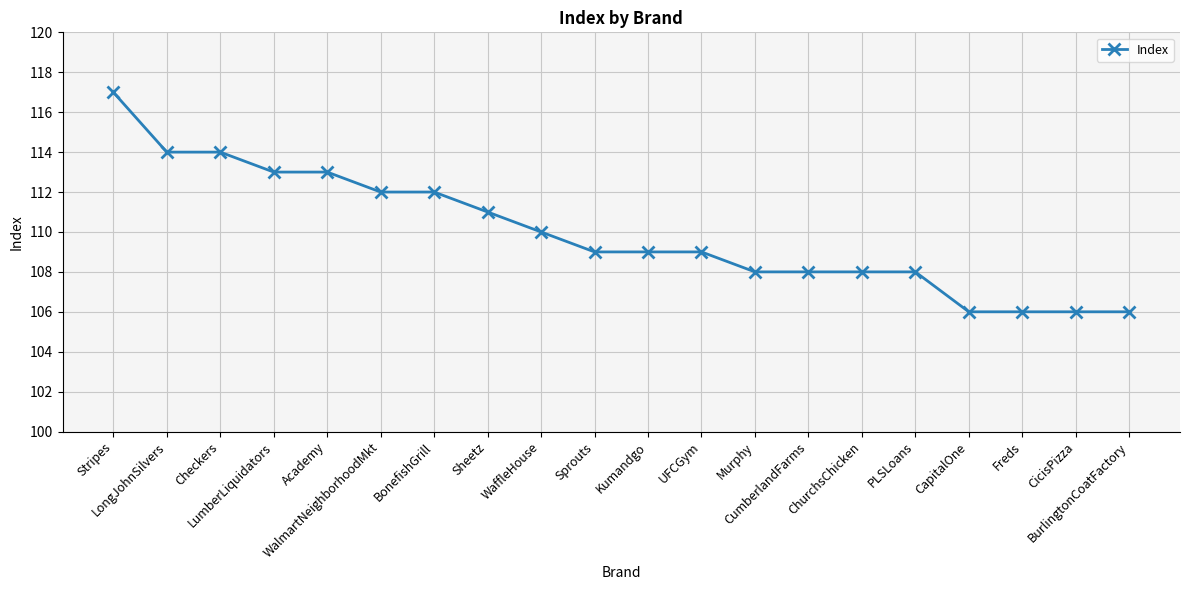

What is the sum of all values?

2199